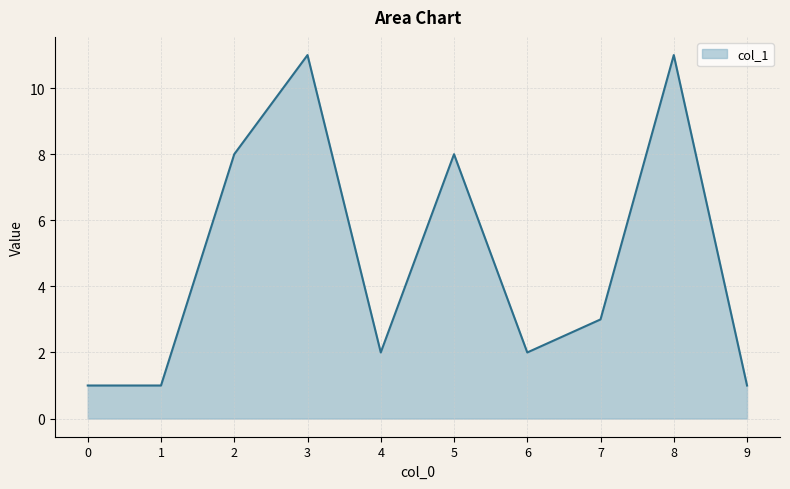

Reading right to left, extract all data points from this chart.

1	11	3	2	8	2	11	8	1	1